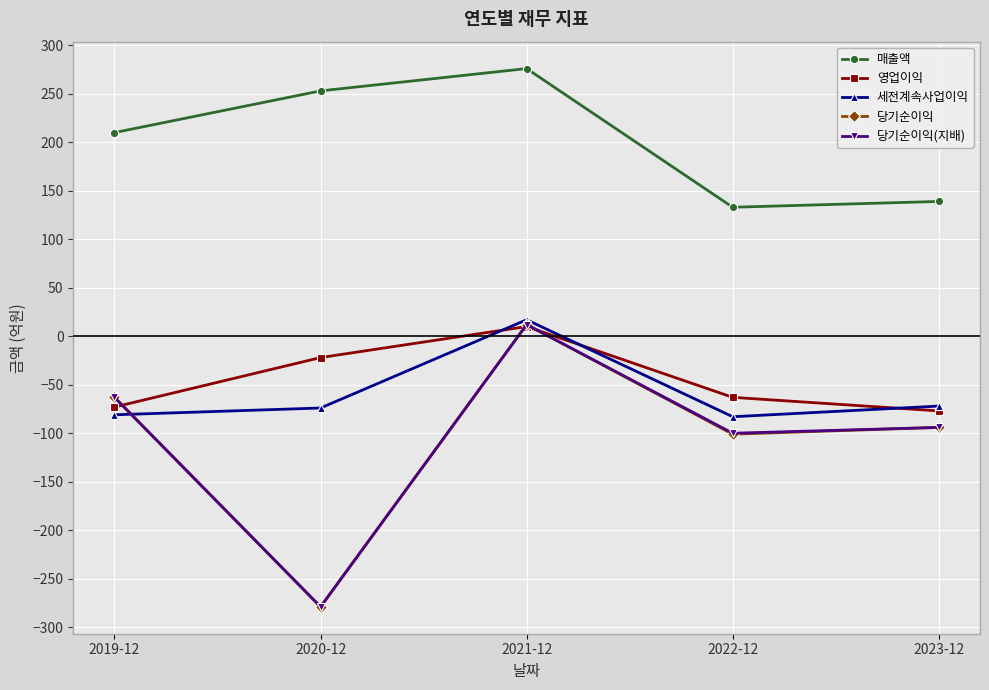

At which label is 당기순이익 closest to -133?

2022-12